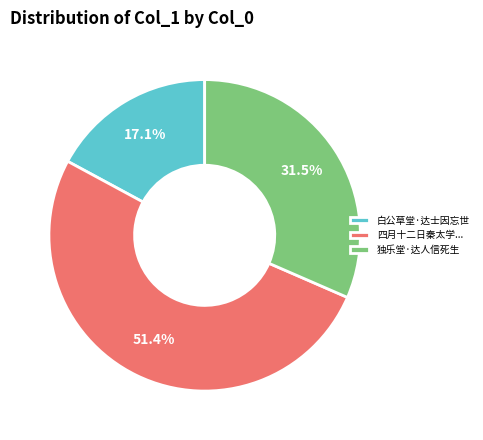

Combined, what portion of the pie is 白公草堂·达士因忘世 and 四月十二日秦太学...?

68.5%